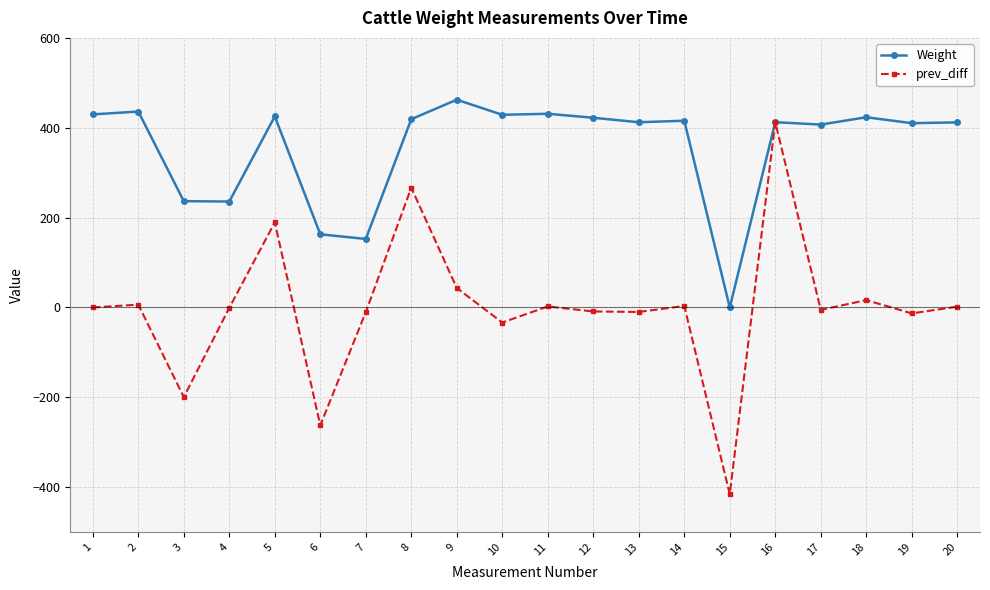

What is the spread (max minus min) of values at 7?

162.8